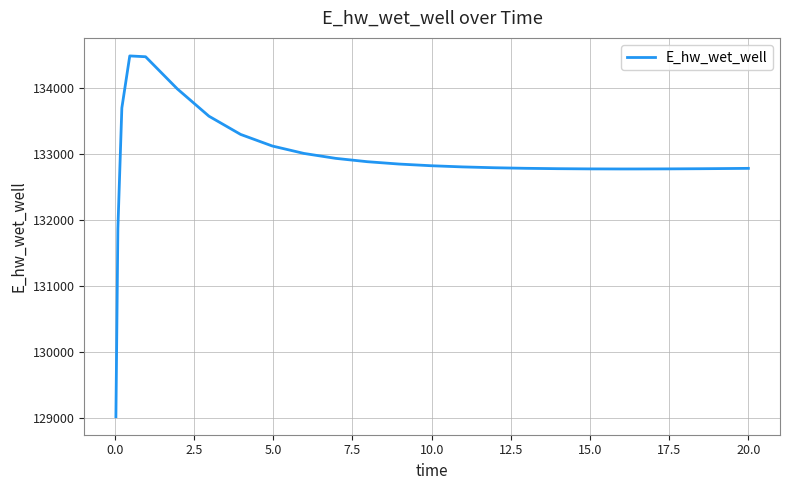

What is the minimum value shown in the chart?

129015.8